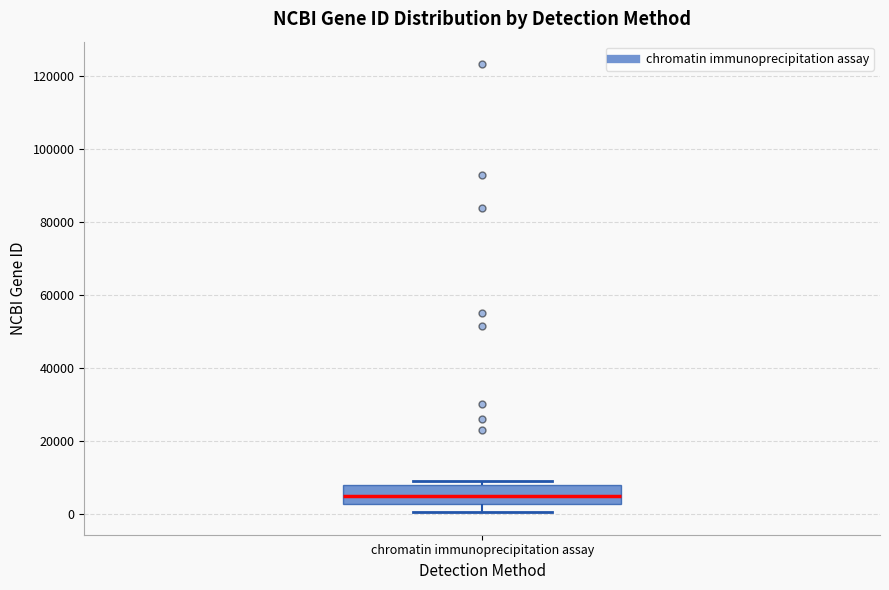

Transcribe this box plot: give where the median line is, the range the box spans, and where the two whiskers end, as read against the y-axis. The values are not printed on the chart, so give them approximately, as read against the axis.

median 6000, box 2000 to 8000, whiskers 0 to 8000 (just above the box's upper edge)